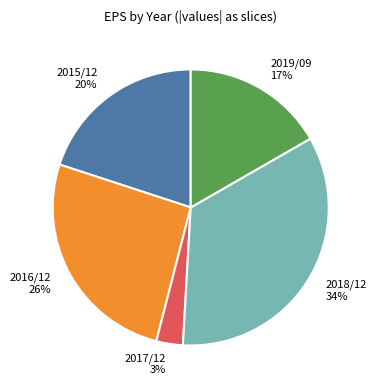

Between 2017/12 3% and 2016/12 26%, which is larger?

2016/12 26%